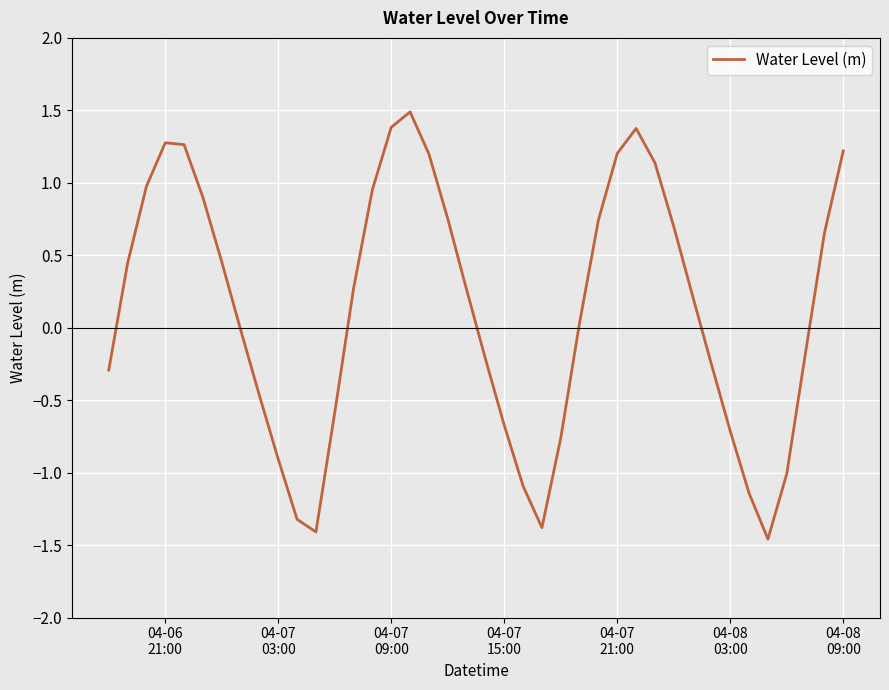

What is the difference between the maximum and minimum values?

2.9